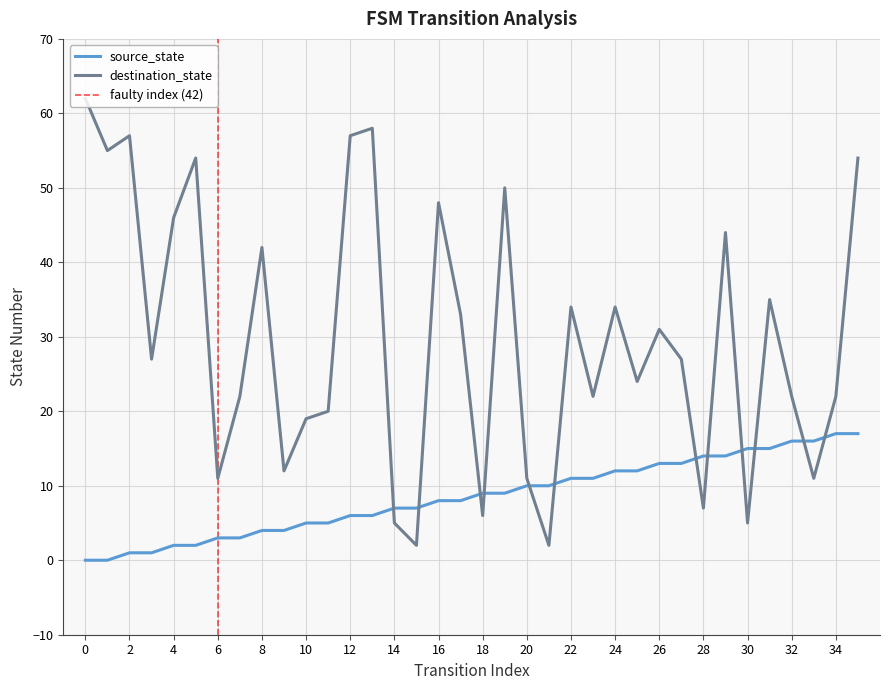

Reading left to right, transcribe all the data shown in this chart.

source_state: 0	0	1	1	2	2	3	3	4	4	5	5	6	6	7	7	8	8	9	9	10	10	11	11	12	12	13	13	14	14	15	15	16	16	17	17
destination_state: 62	55	57	27	46	54	11	22	42	12	19	20	57	58	5	2	48	33	6	50	11	2	34	22	34	24	31	27	7	44	5	35	22	11	22	54